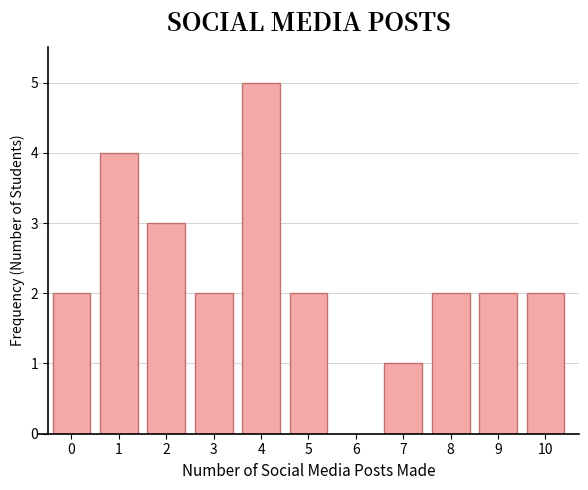

Reading left to right, what are all the values shown in this chart?

2	4	3	2	5	2	1	2	2	2